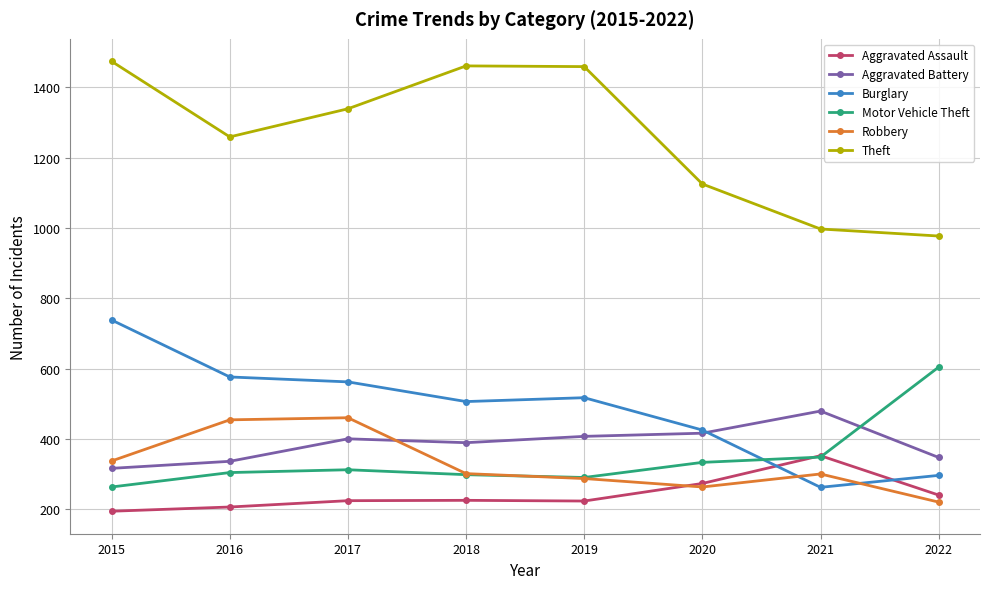

Does the chart display data point markers on the line(s)?

Yes